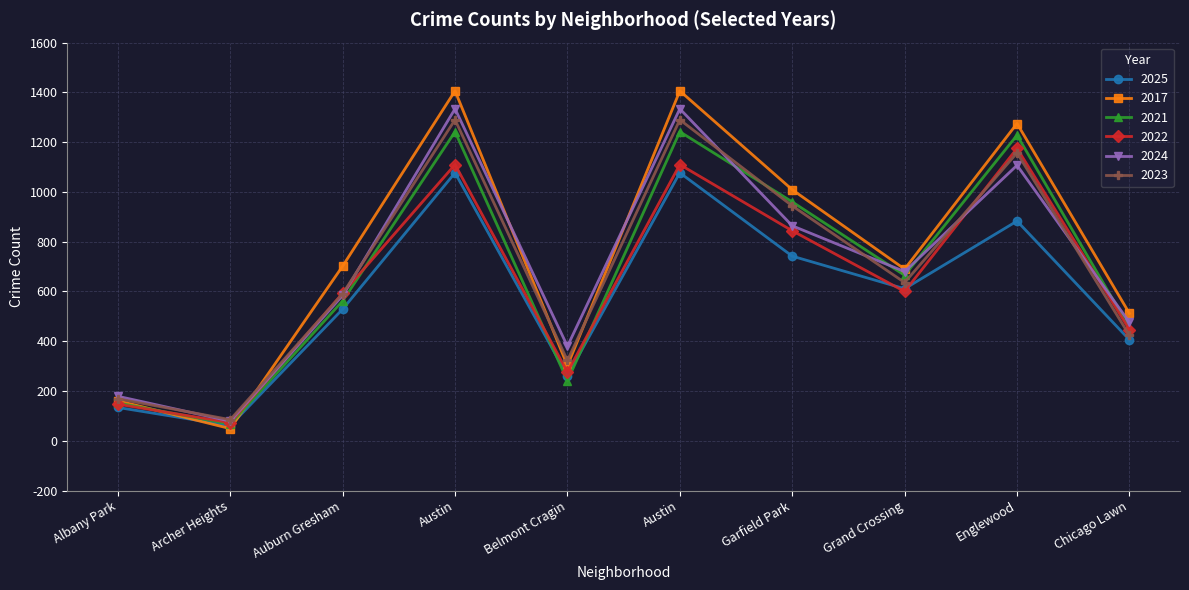

Where is 2022 nearest to the value 624?

Grand Crossing